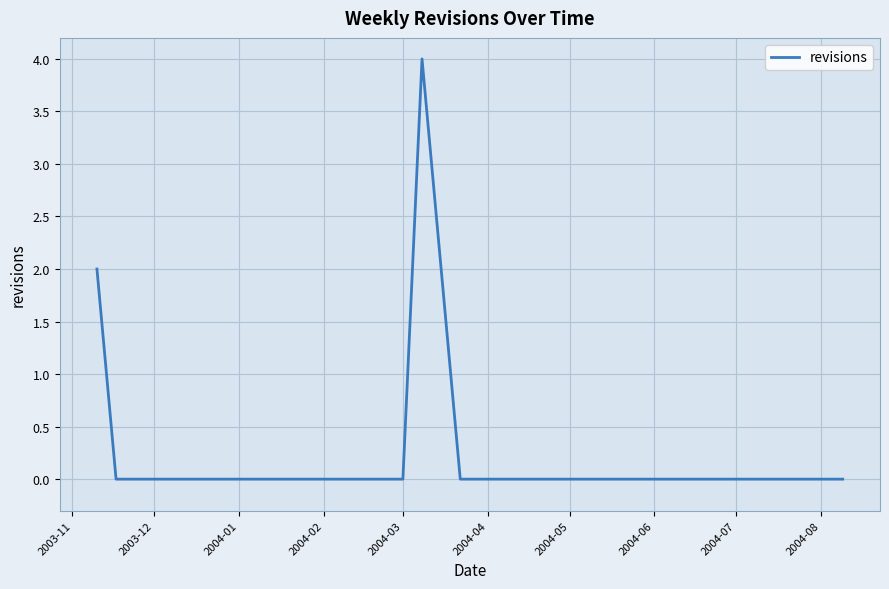

What is the maximum value shown in the chart?

4